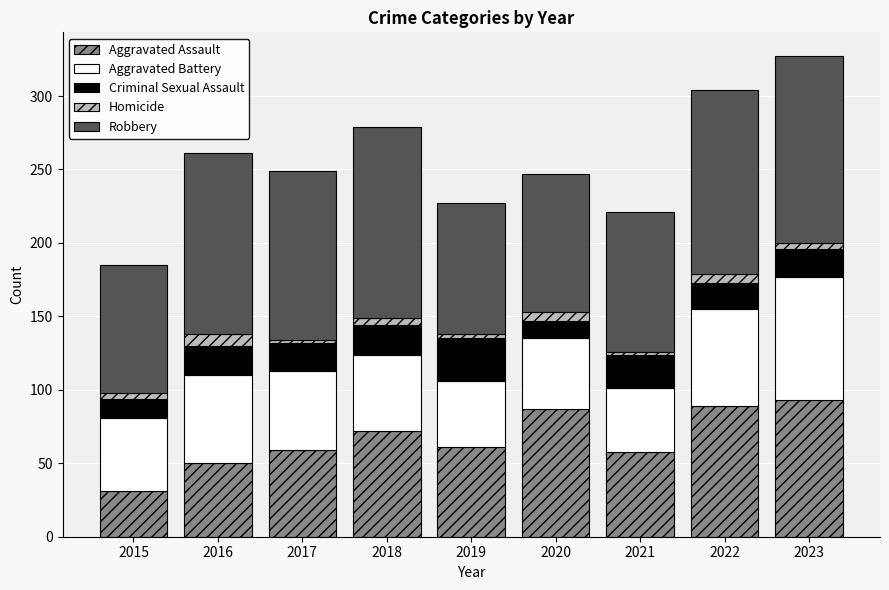

How many distinct data groups are displayed?

5